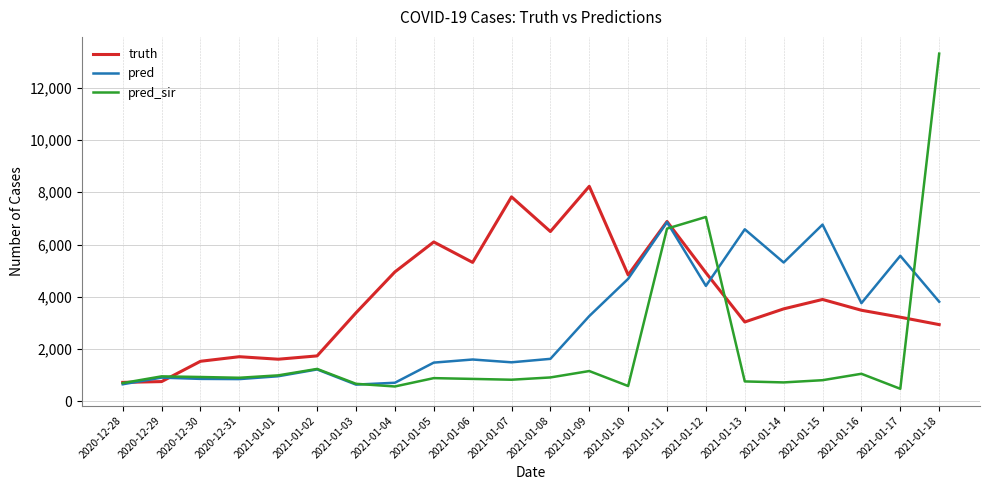

Which series has the widest spread of values?

pred_sir